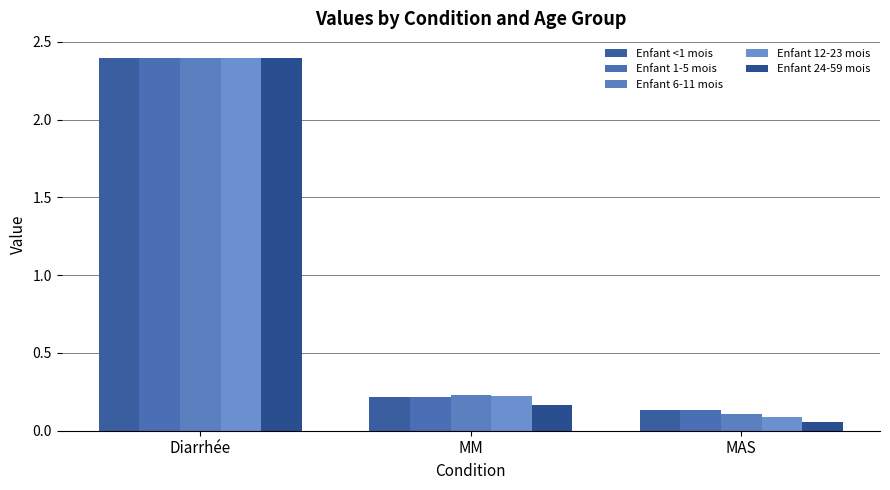

Reading left to right, extract all data points from this chart.

Enfant <1 mois: 2.4	0.2	0.1
Enfant 1-5 mois: 2.4	0.2	0.1
Enfant 6-11 mois: 2.4	0.2	0.1
Enfant 12-23 mois: 2.4	0.2	0.1
Enfant 24-59 mois: 2.4	0.2	0.1